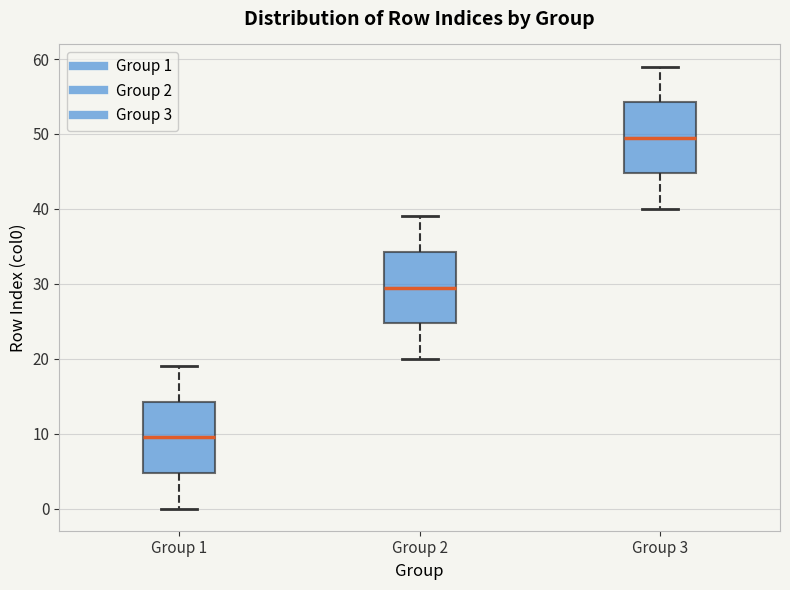

Which box has the lowest median line?

Group 1